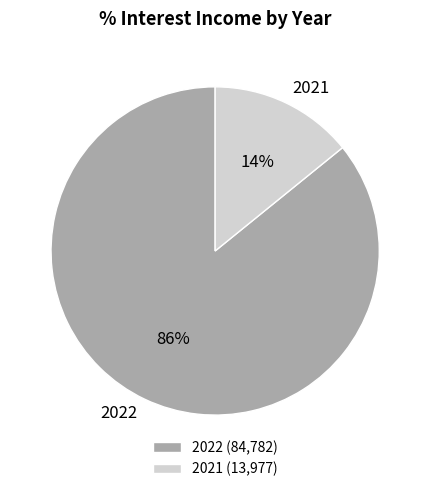

Does 2022 represent more than half of the total?

Yes